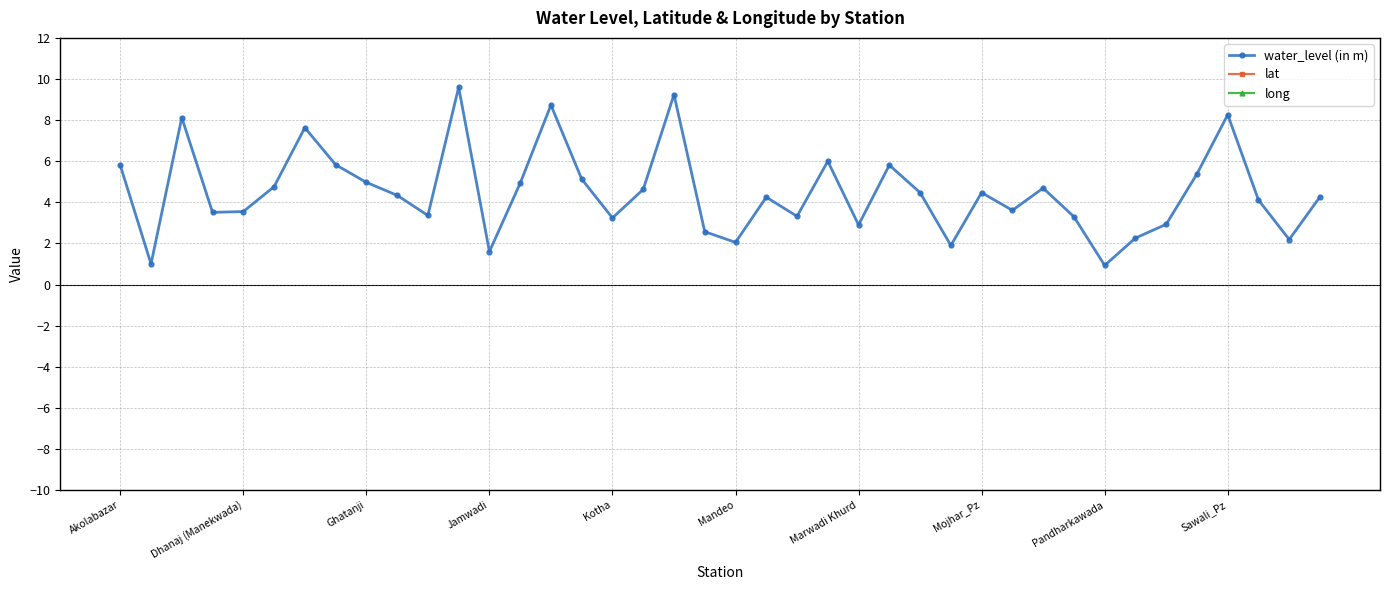

What is the sum of all water_level (in m) values?

179.6